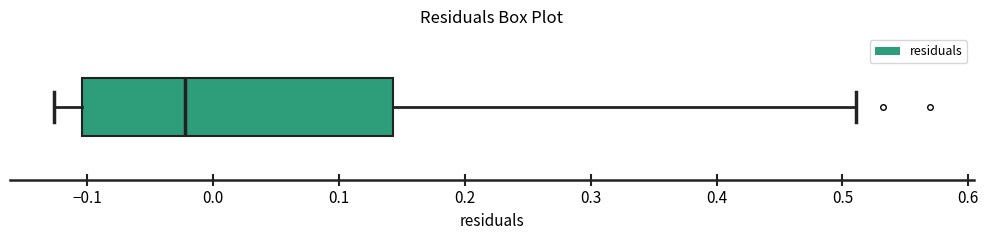

Read this box plot against the x-axis: the position of the median line, the range covered by the box, and the ends of both whiskers. The values are not printed on the chart, so give them approximately, as read against the axis.

median -0.02, box -0.10 to 0.14, whiskers -0.13 to 0.51